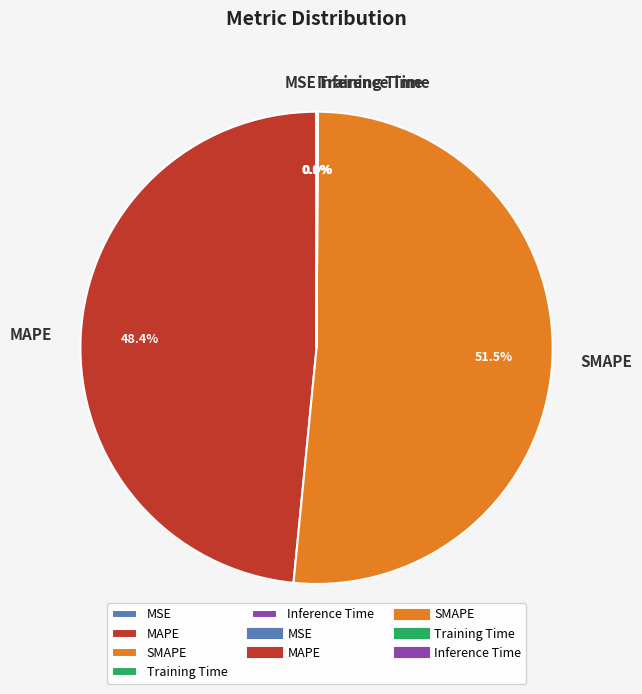

Which category has the biggest portion of the pie?

SMAPE